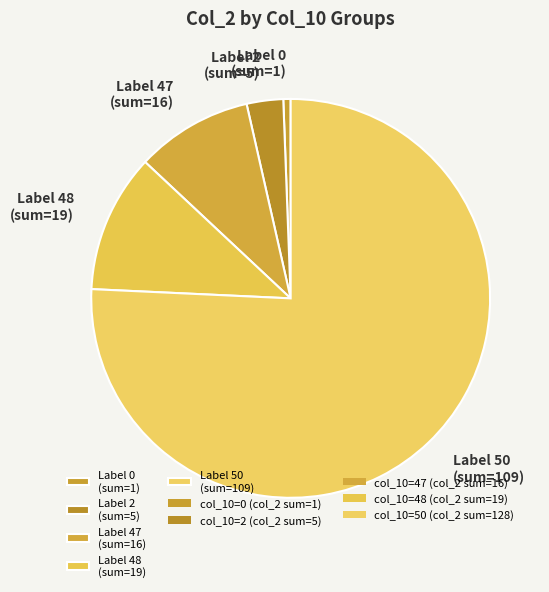

Combined, do Label 2 (sum=5) and Label 48 (sum=19) account for over 50%?

No